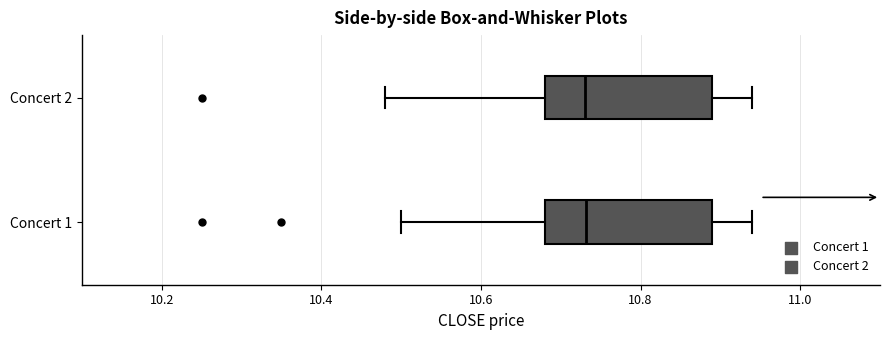

Reading bottom to top, transcribe this box plot: for each box, give where its median line is, the range the box spans, and where its two whiskers end, as read against the x-axis. The values are not printed on the chart, so give them approximately, as read against the axis.

Concert 1: median 10.74, box 10.68 to 10.90, whiskers 10.50 to 10.94
Concert 2: median 10.74, box 10.68 to 10.90, whiskers 10.48 to 10.94